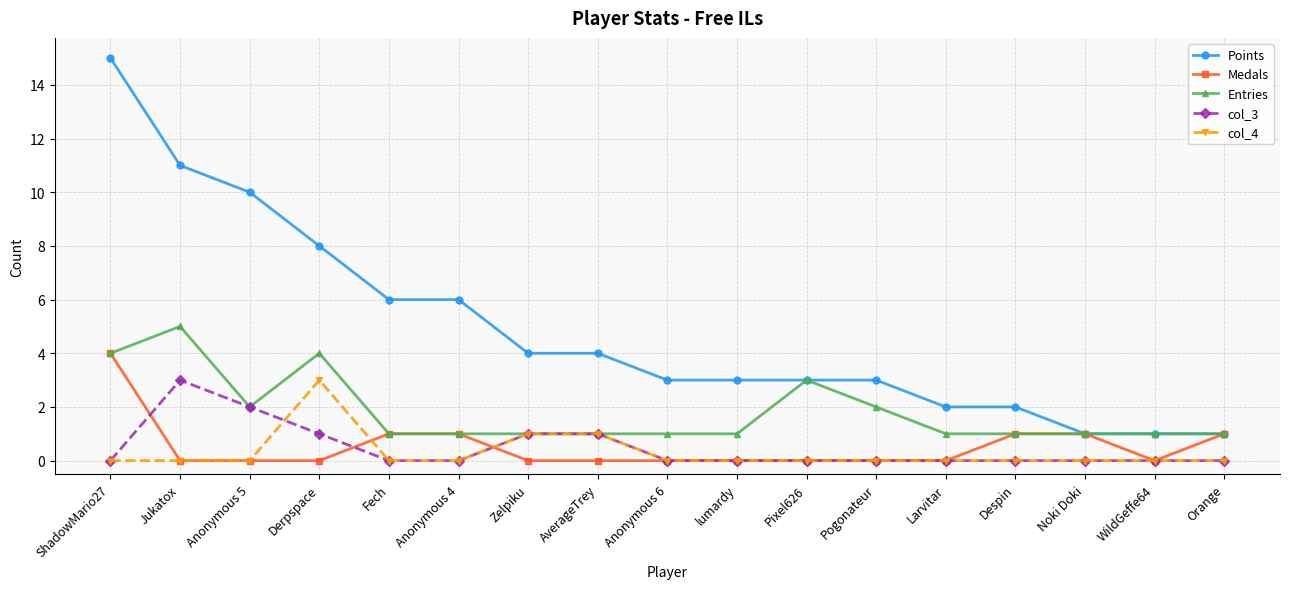

Does the chart display data point markers on the line(s)?

Yes